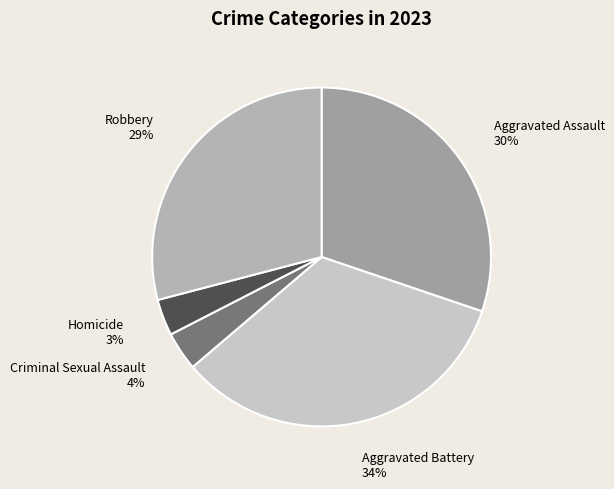

Which slice is the largest?

Aggravated Battery